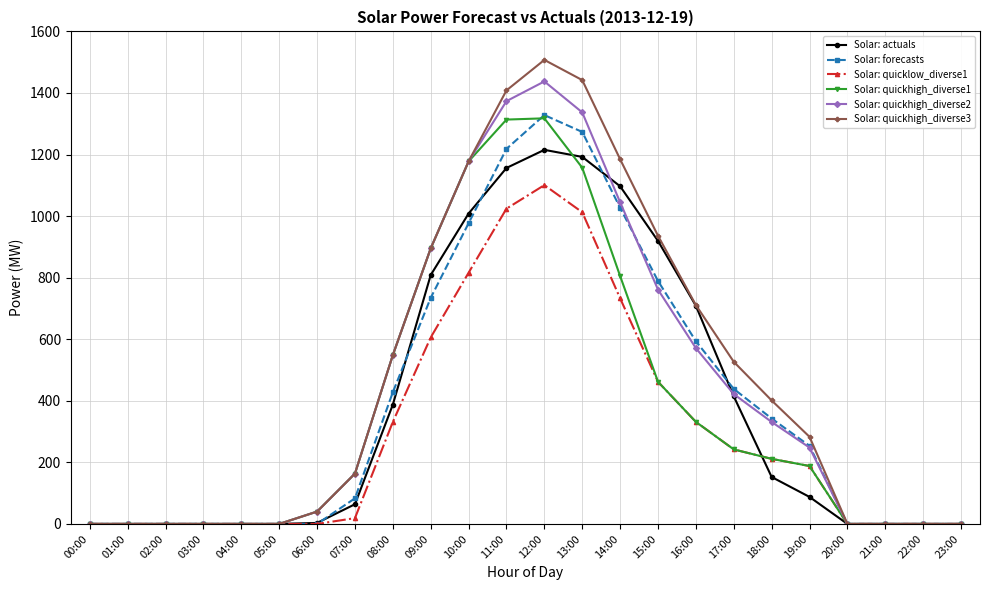

Which series has the widest spread of values?

Solar: quickhigh_diverse3